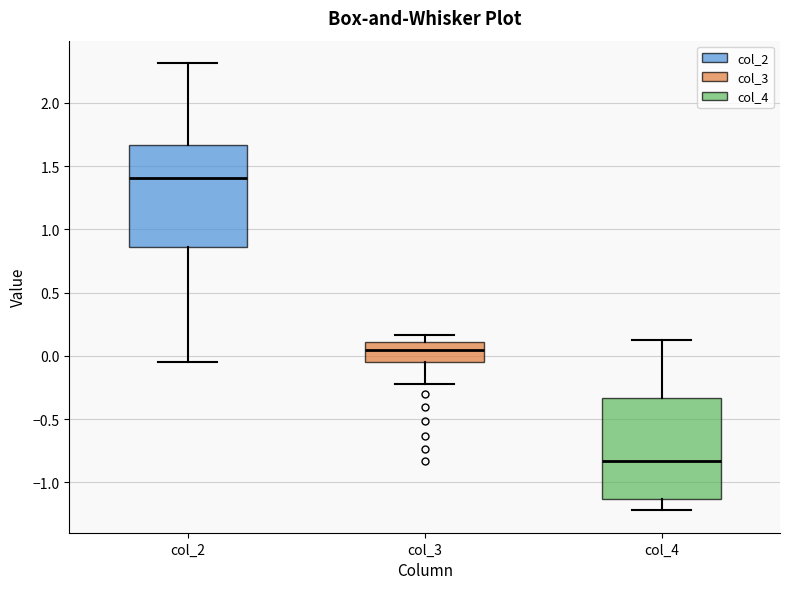

Reading left to right, read every box against the y-axis: the position of its median line, the range the box covers, and the ends of its whiskers. The values are not printed on the chart, so give them approximately, as read against the axis.

col_2: median 1.40, box 0.85 to 1.65, whiskers -0.05 to 2.30
col_3: median 0.05, box -0.05 to 0.10, whiskers -0.20 to 0.15
col_4: median -0.85, box -1.15 to -0.35, whiskers -1.20 to 0.15